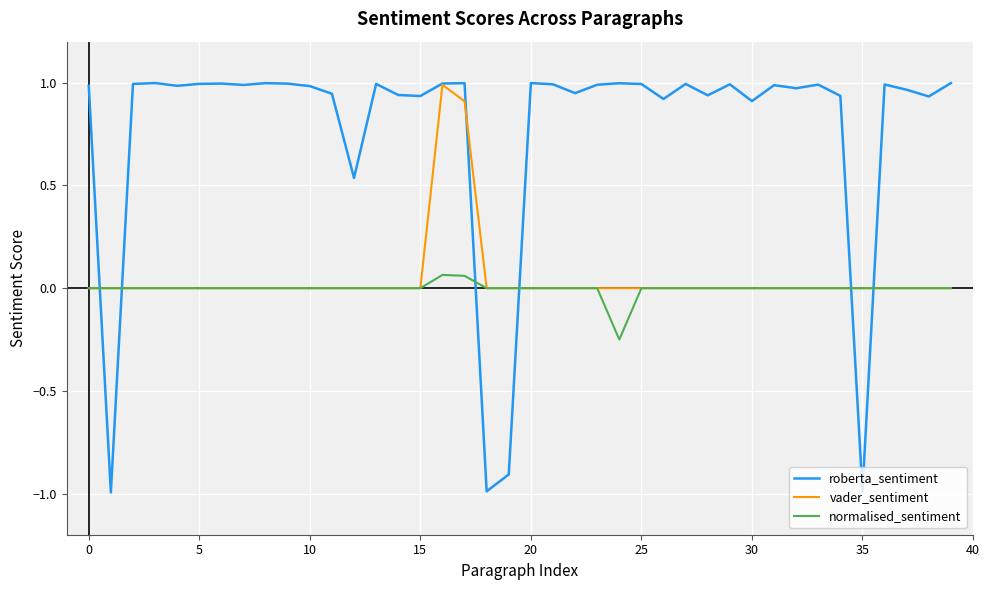

What is the minimum value shown in the chart?

-1.0